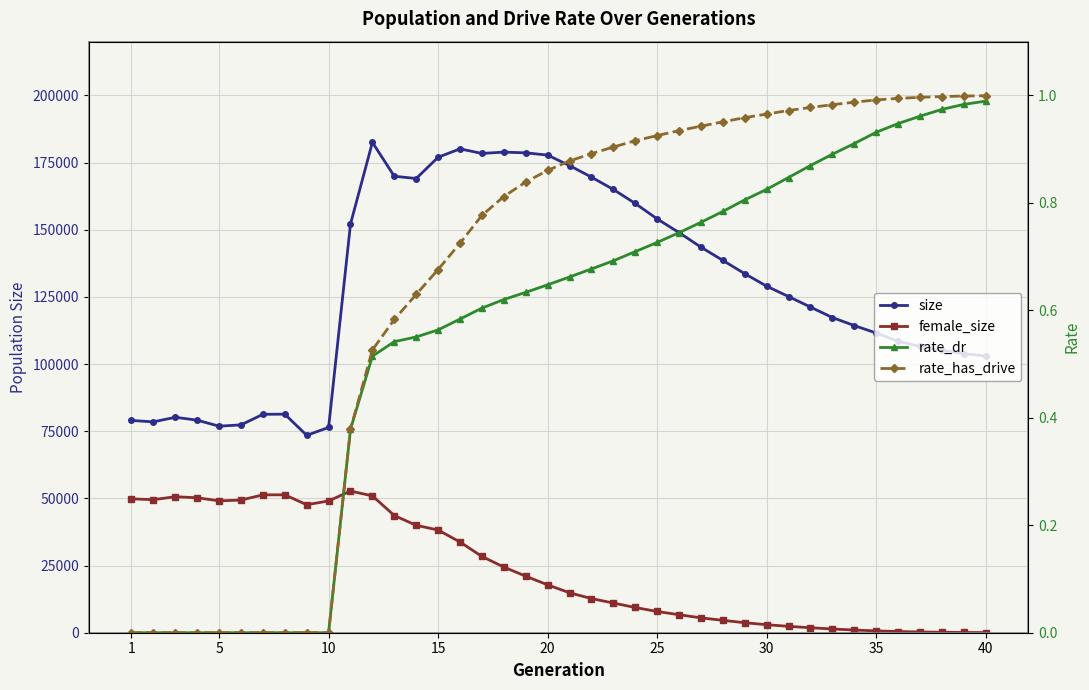

What is the value of the size point at the 17th from the left?

178396.0